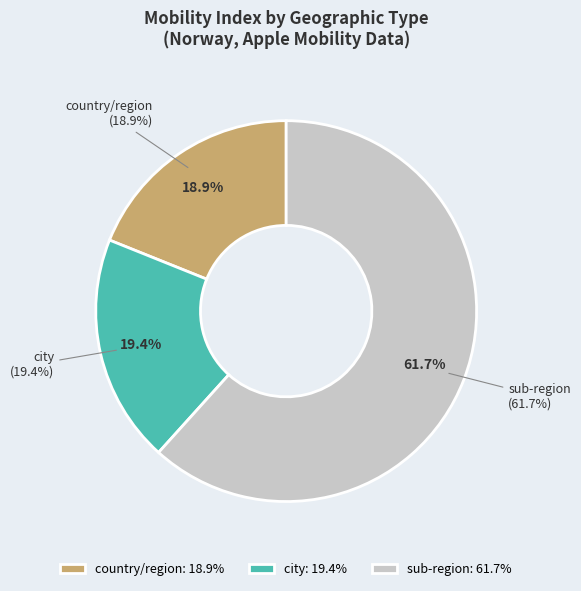

Does any single category account for the majority?

No